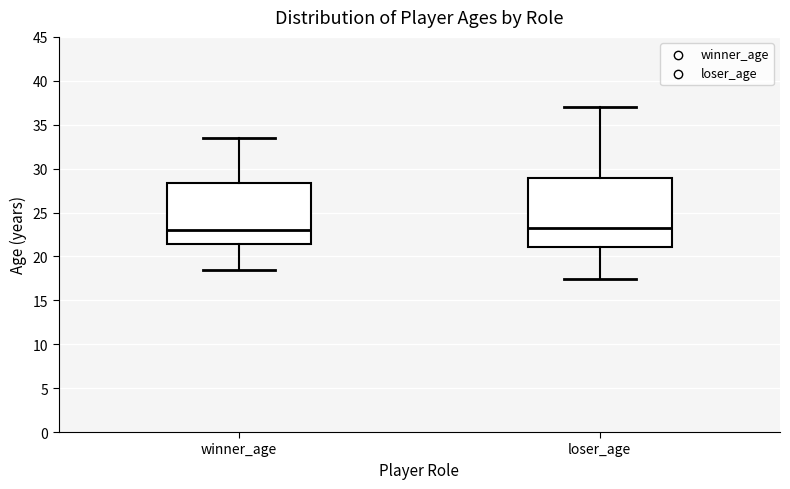

Which box is the tallest, from its lower edge to its upper edge?

loser_age